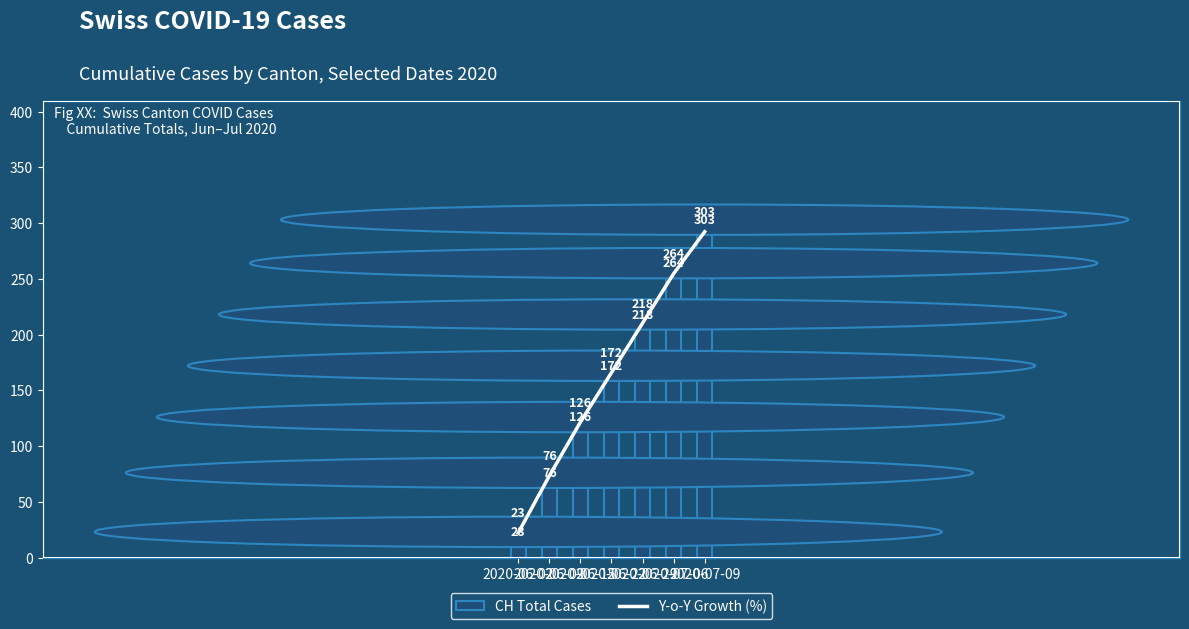

Reading left to right, list all the values displayed in this chart.

CH Total Cases: 2020-06-02=23.0	2020-06-09=76.0	2020-06-15=126.0	2020-06-22=172.0	2020-06-29=218.0	2020-07-06=264.0	2020-07-09=303.0
Y-o-Y Growth (%): 2020-06-02=19.6	2020-06-09=64.6	2020-06-15=107.1	2020-06-22=146.2	2020-06-29=185.3	2020-07-06=224.4	2020-07-09=257.6